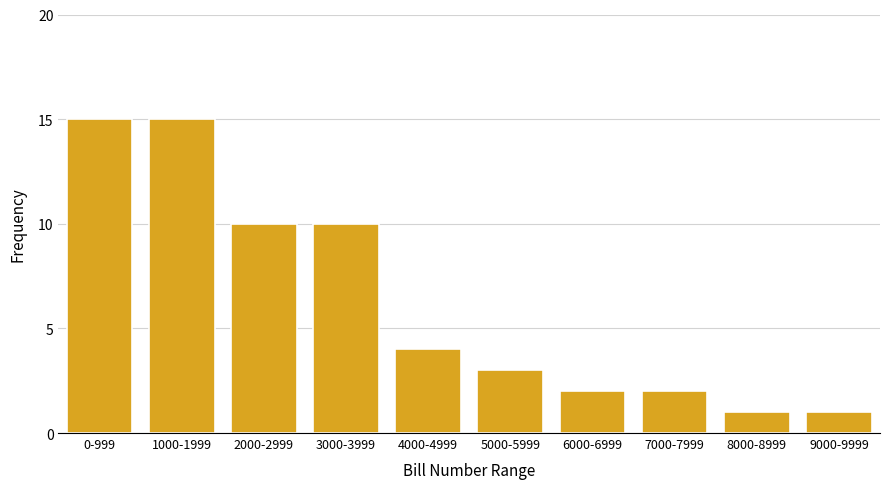

Reading left to right, list all the values displayed in this chart.

15	15	10	10	4	3	2	2	1	1